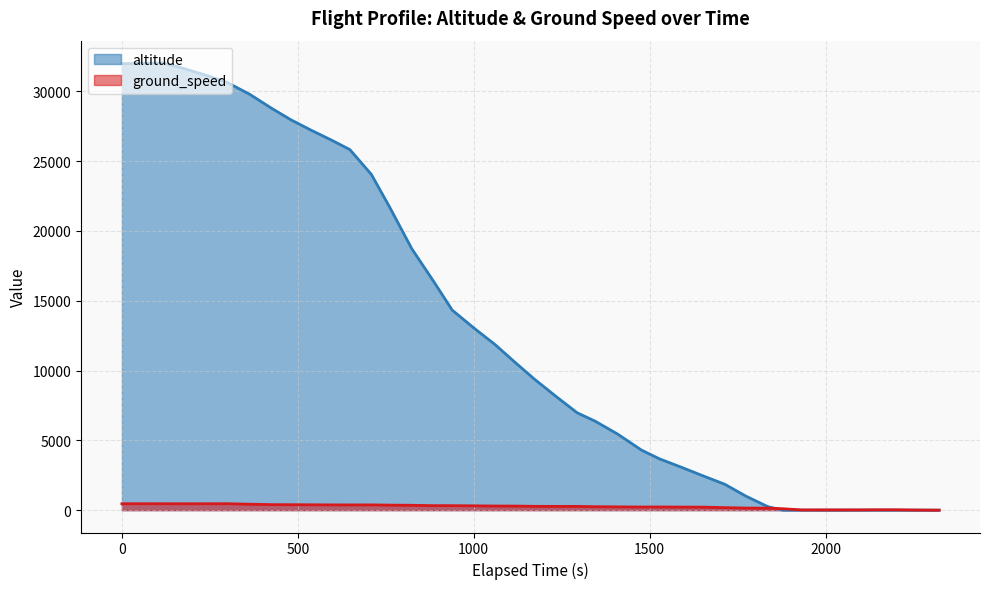

Count the number of data series in this chart.

2